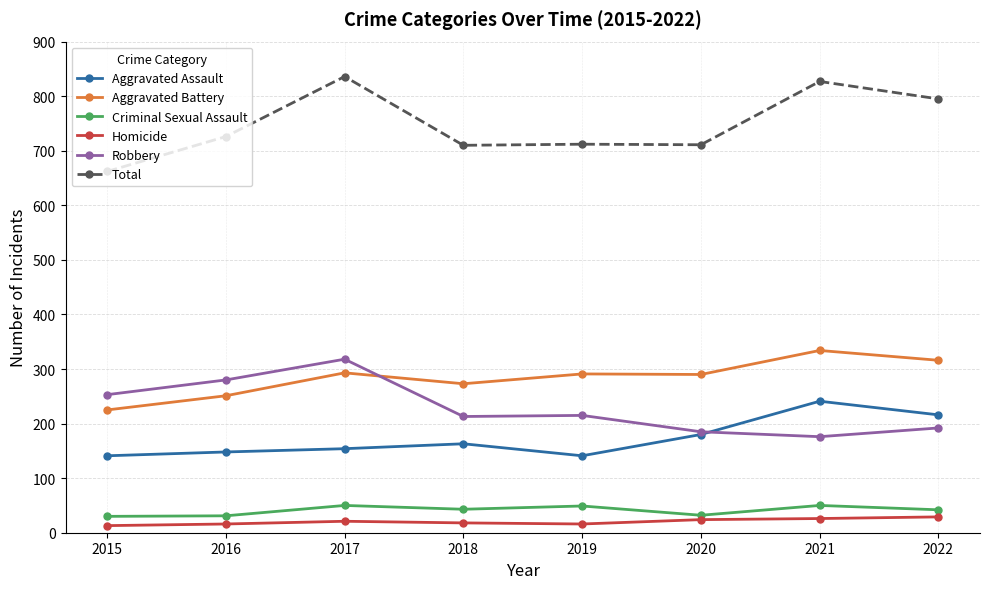

What value does the Total series have at 2021?

827